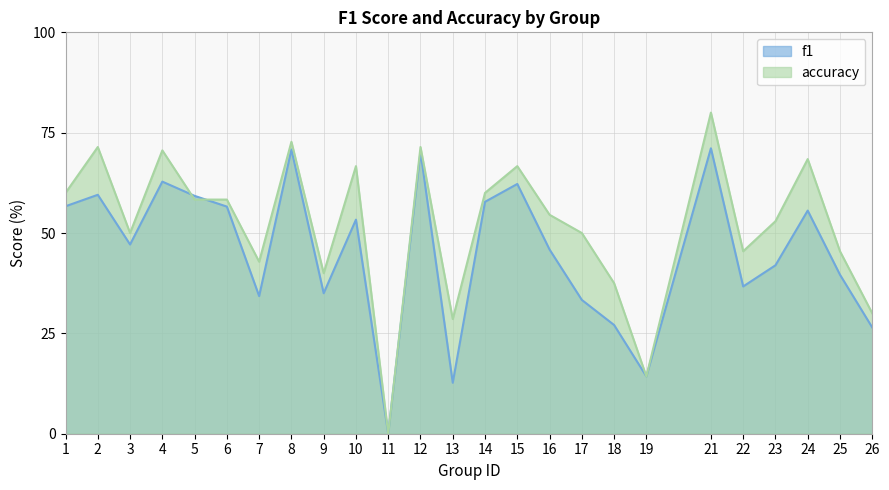

How many interior local valleys does the f1 series have?

7